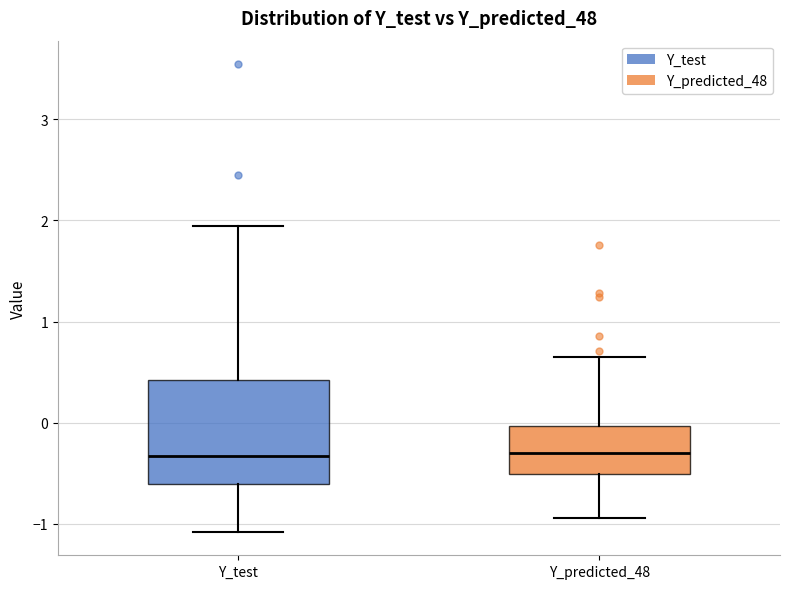

Where is the lower edge of the box for Y_test on the y-axis? The values are not printed on the chart, so give them approximately, as read against the axis.

-0.6